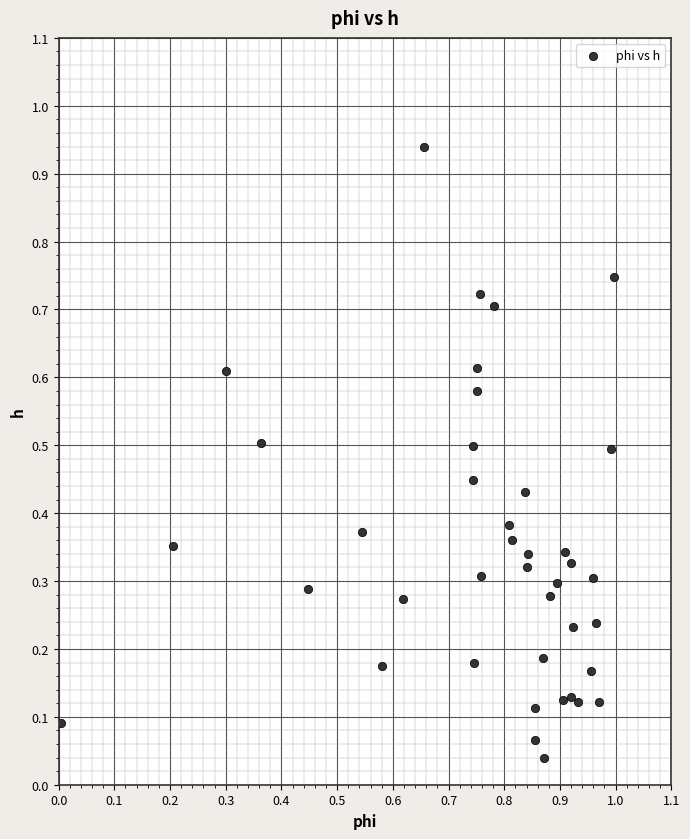

What is the range of X values (max minus min)?

1.0